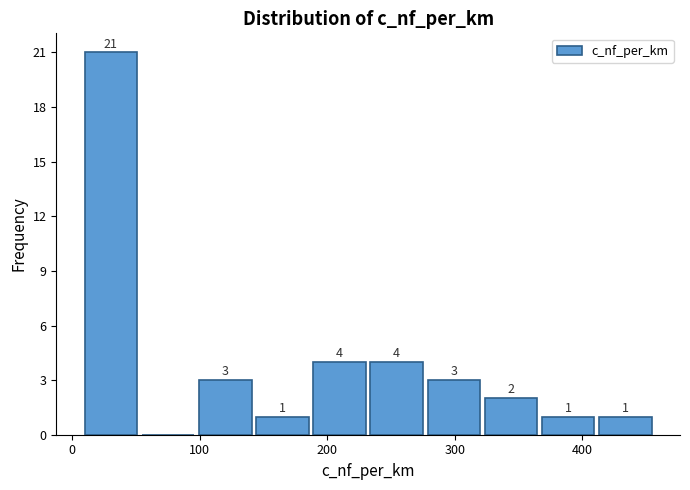

Which range on the x-axis has the tallest bar?

10 to 50